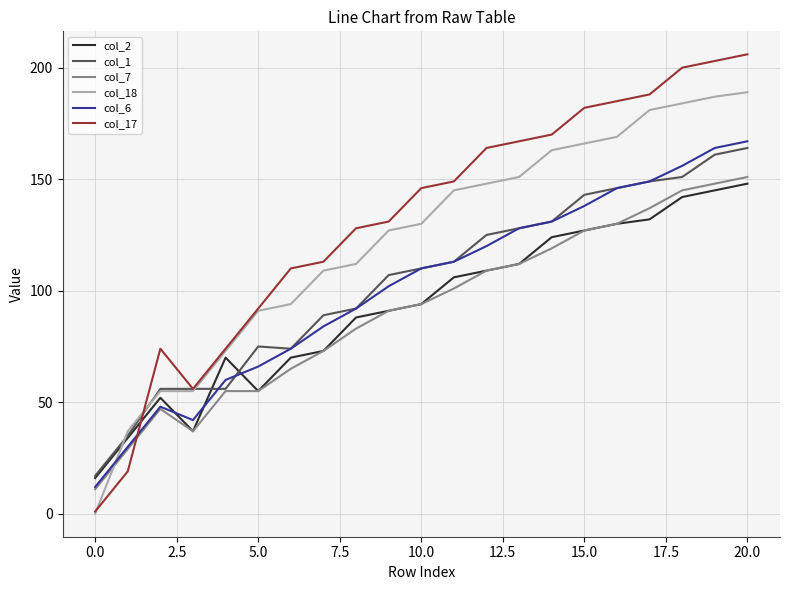

What is the greatest value displayed?

206